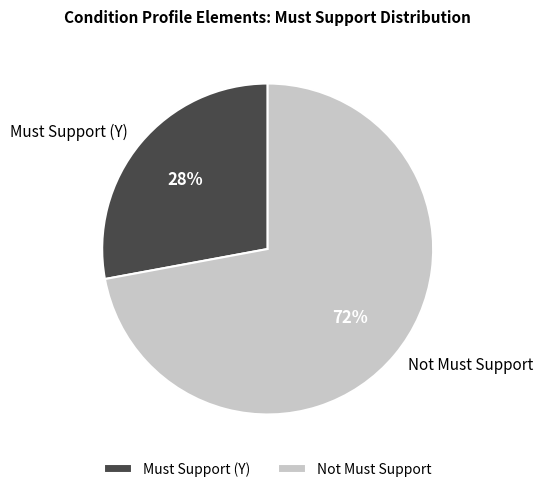

Rank the categories by value from highest to lowest.

Not Must Support, Must Support (Y)